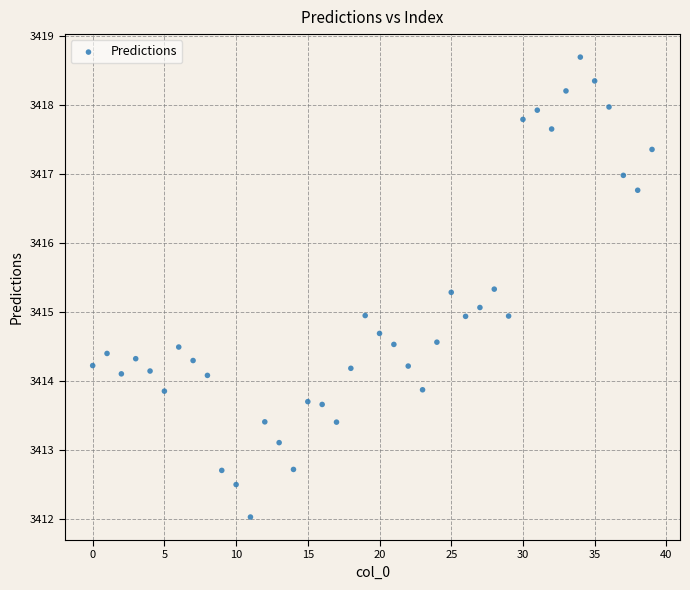

What is the range of Y values (max minus min)?

6.7